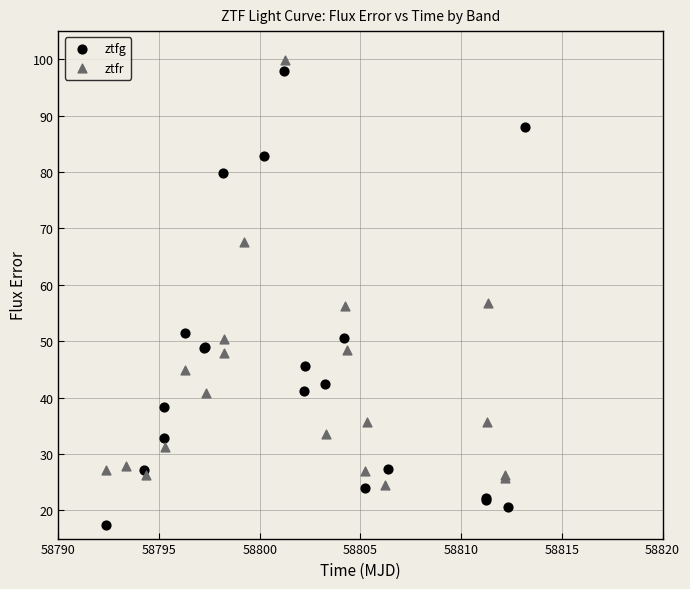

Which series reaches the minimum Y coordinate?

ztfg